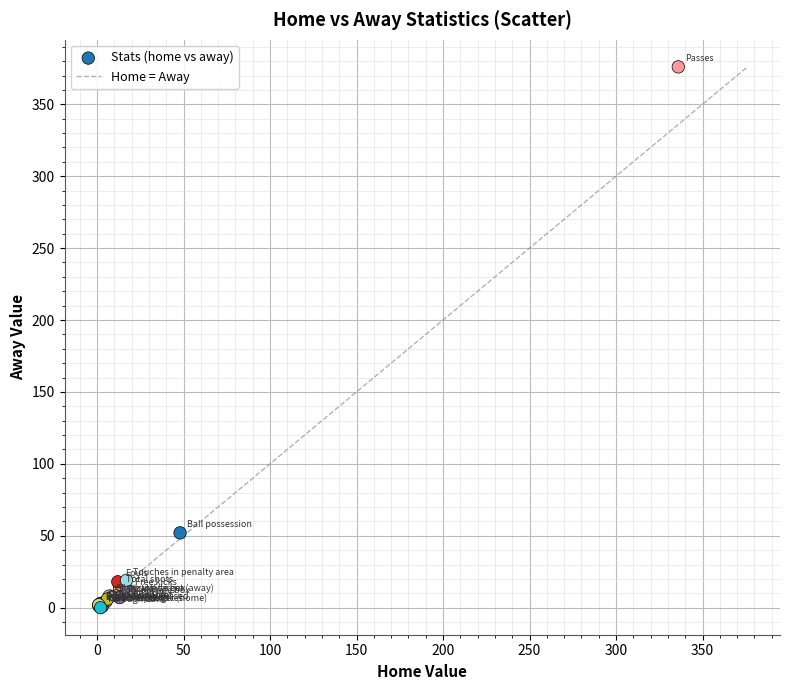

What Y value in the scatter plot is closest to 188?

52.0